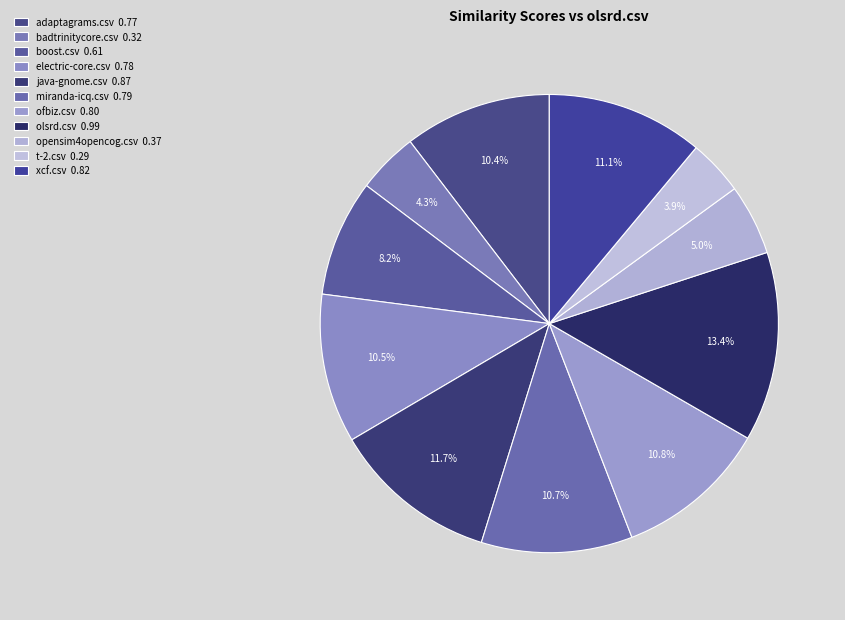

Count the number of slices in the pie.

11